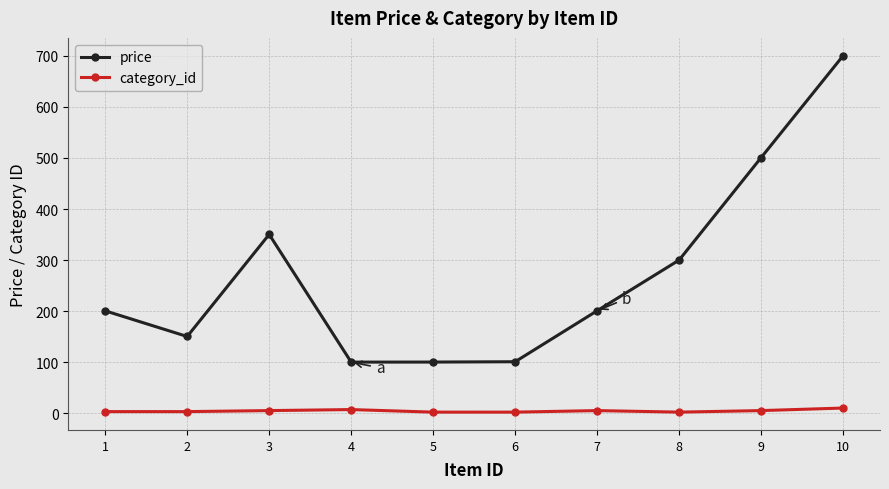

Is the value of price at 5 greater than the value of category_id at 2?

Yes